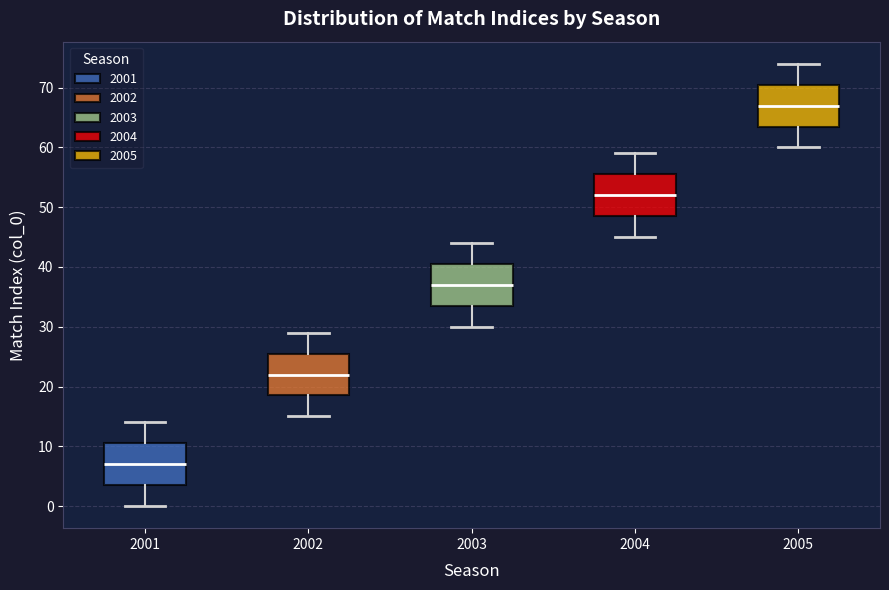

Reading left to right, read every box against the y-axis: the position of its median line, the range the box covers, and the ends of its whiskers. The values are not printed on the chart, so give them approximately, as read against the axis.

2001: median 7, box 4 to 11, whiskers 0 to 14
2002: median 22, box 19 to 26, whiskers 15 to 29
2003: median 37, box 34 to 41, whiskers 30 to 44
2004: median 52, box 49 to 56, whiskers 45 to 59
2005: median 67, box 64 to 71, whiskers 60 to 74